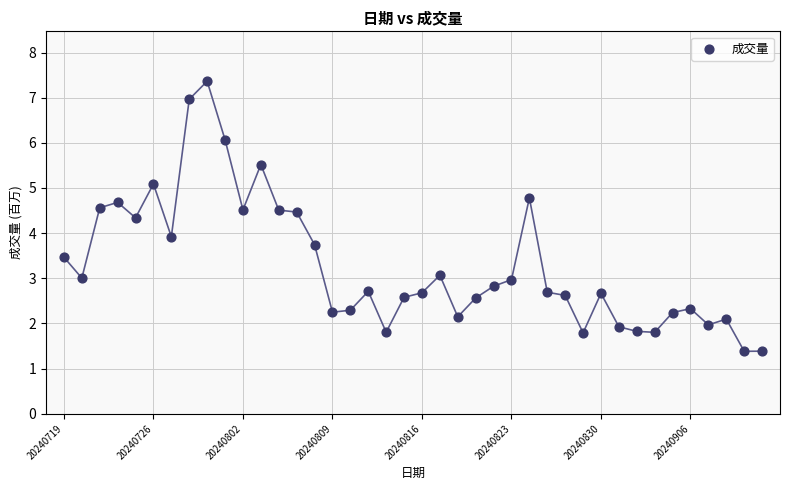

What is the range of Y values (max minus min)?

6.0